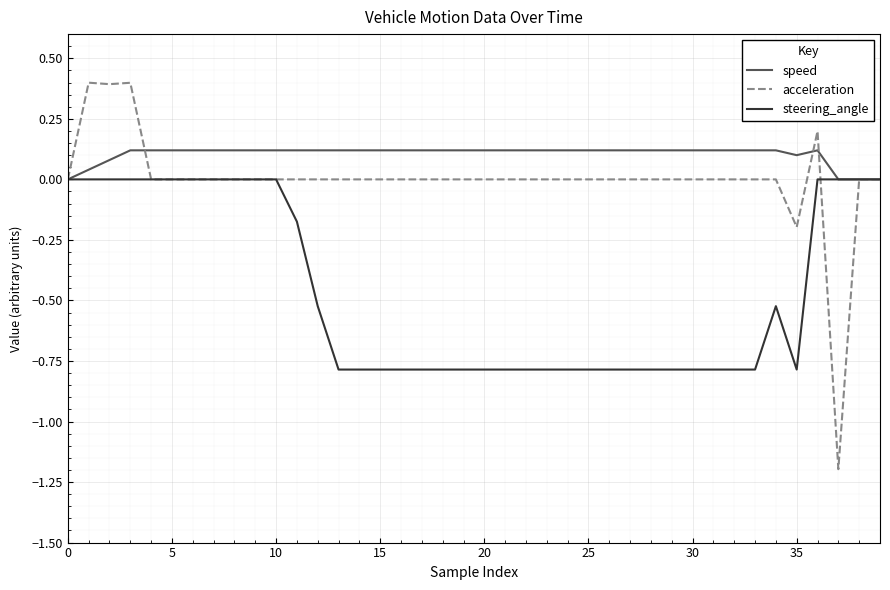

List the series in order of their peak value, lowest first.

steering_angle, speed, acceleration